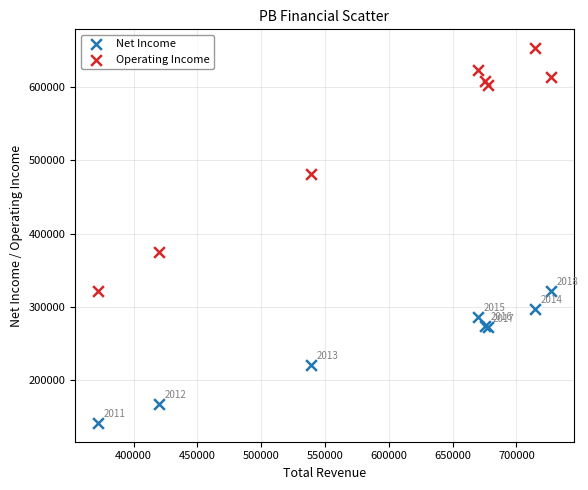

Which series has the widest spread of Y values?

Operating Income